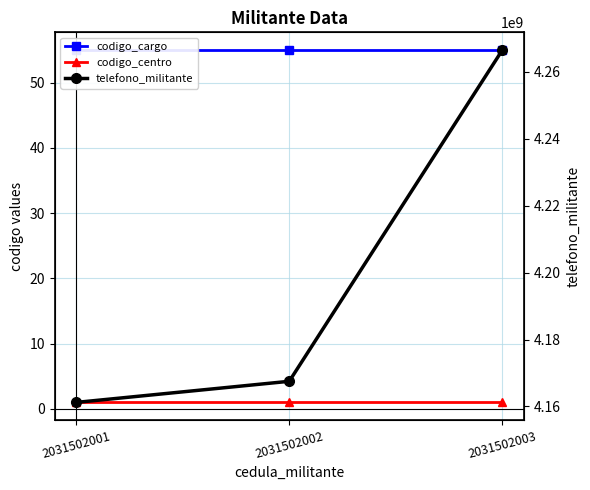

Which series has the widest spread of values?

telefono_militante